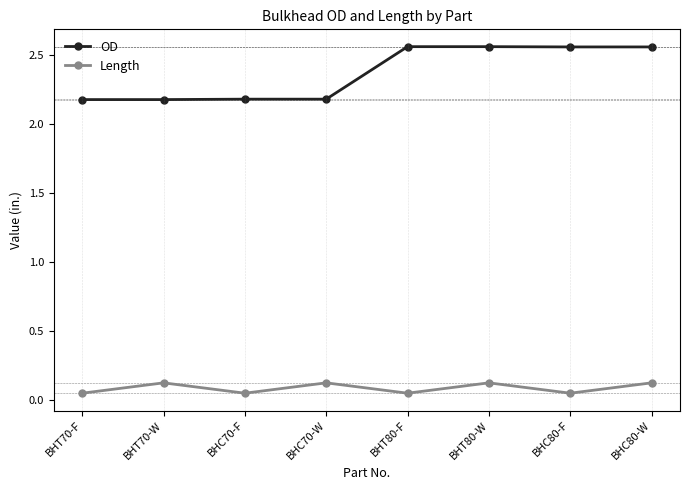

What is the minimum value for OD?

2.2